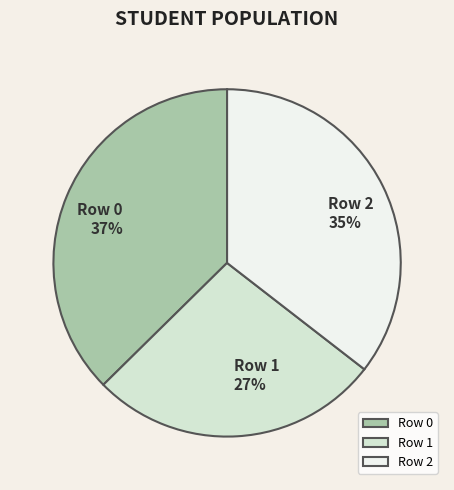

What is the ratio of the value at Row 1 to the value at Row 0?

0.7